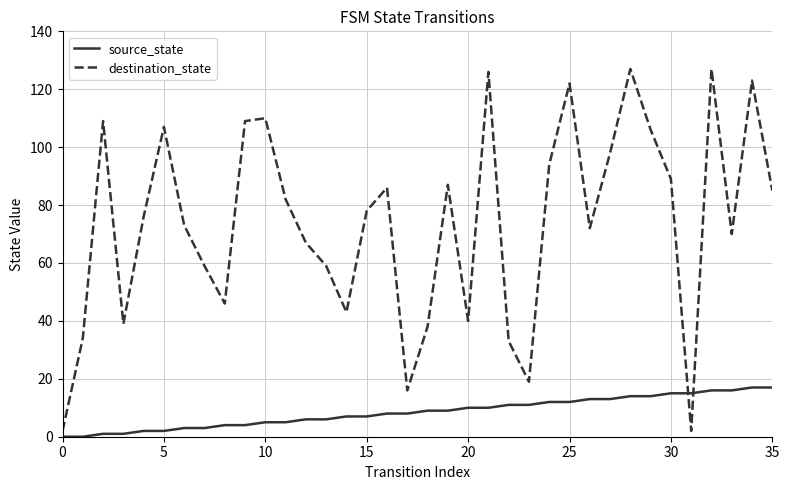

What is the greatest value displayed?

127